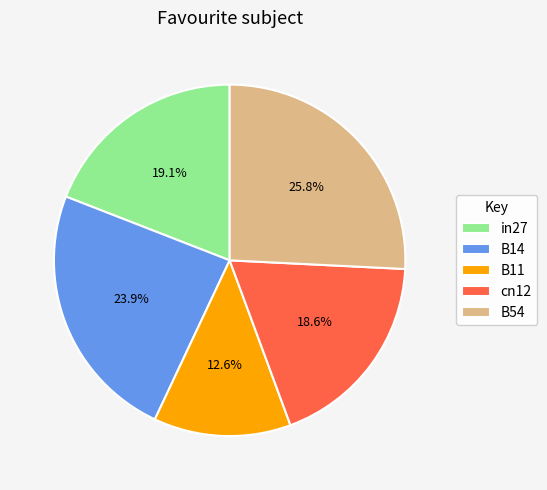

The B14 slice represents 16% of the pie. True or false?

False